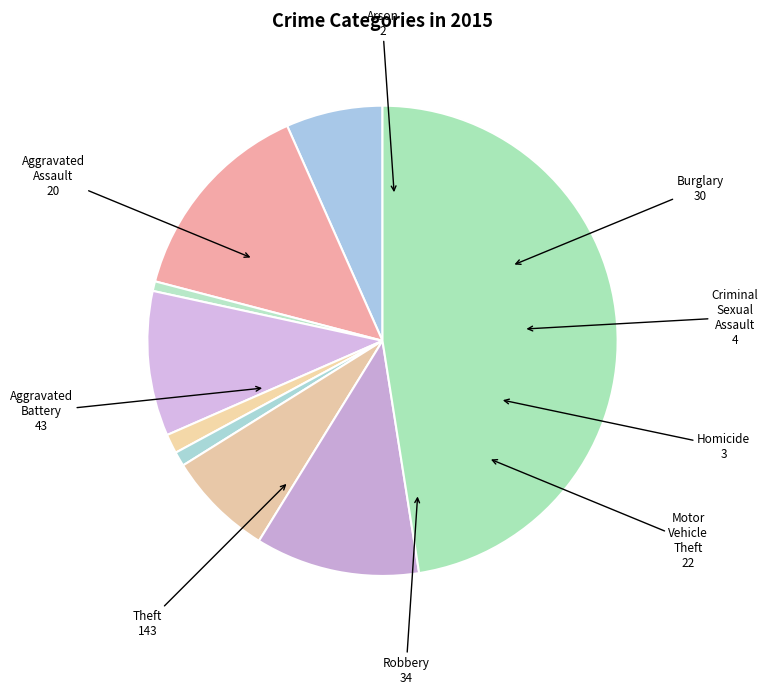

The Theft slice represents 34% of the pie. True or false?

False